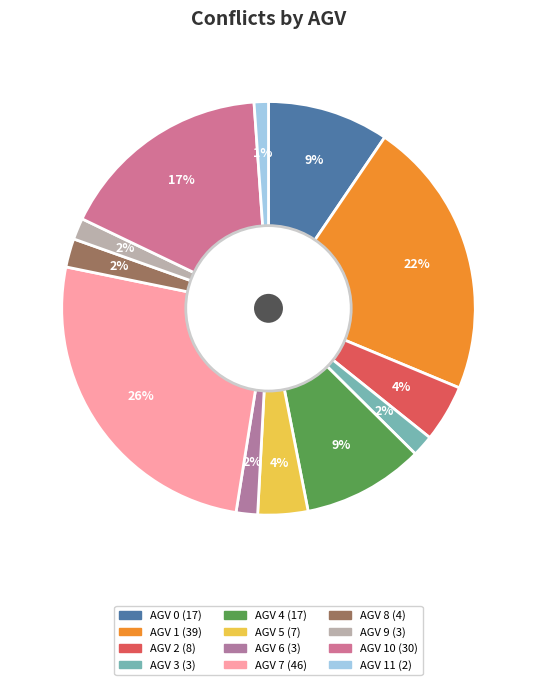

How many slices are in this pie chart?

12